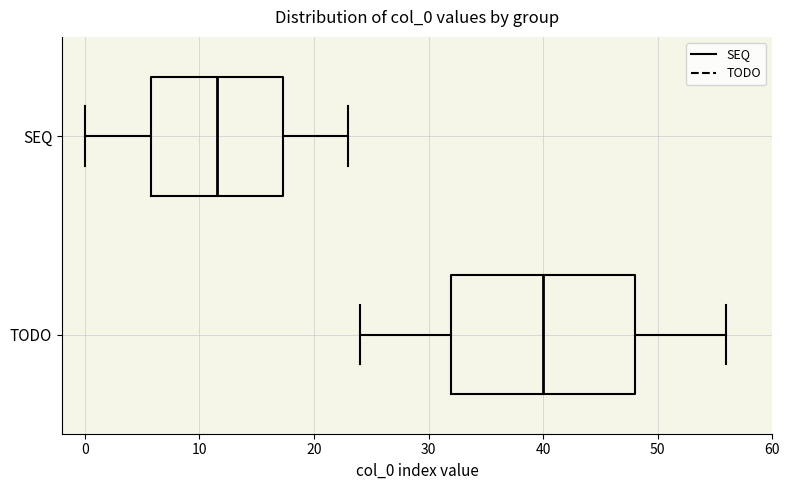

Which box's median line is the furthest to the left?

SEQ